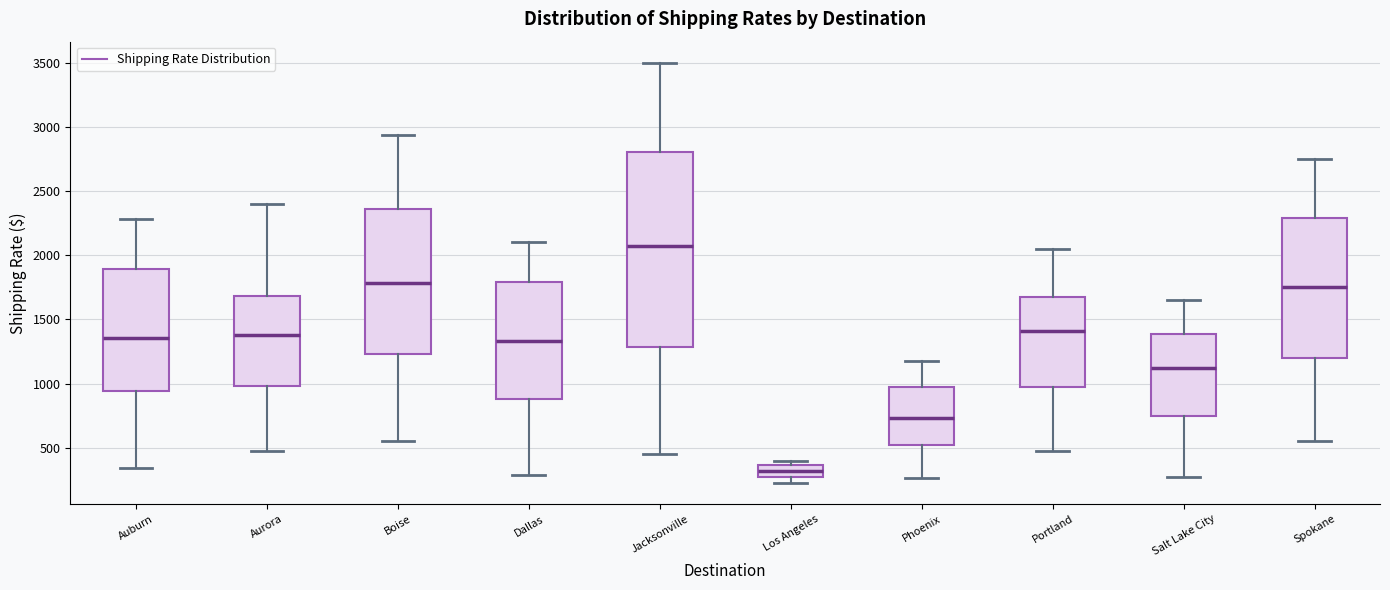

Reading left to right, transcribe this box plot: for each box, give where its median line is, the range the box spans, and where its two whiskers end, as read against the y-axis. The values are not printed on the chart, so give them approximately, as read against the axis.

Auburn: median 1350, box 950 to 1900, whiskers 350 to 2300
Aurora: median 1400, box 1000 to 1700, whiskers 500 to 2400
Boise: median 1800, box 1250 to 2350, whiskers 550 to 2950
Dallas: median 1350, box 900 to 1800, whiskers 300 to 2100
Jacksonville: median 2100, box 1300 to 2800, whiskers 450 to 3500
Los Angeles: median 300, box 250 to 350, whiskers 250 (just below the box's lower edge) to 400
Phoenix: median 750, box 500 to 950, whiskers 250 to 1200
Portland: median 1400, box 950 to 1700, whiskers 500 to 2050
Salt Lake City: median 1150, box 750 to 1400, whiskers 300 to 1650
Spokane: median 1750, box 1200 to 2300, whiskers 550 to 2750